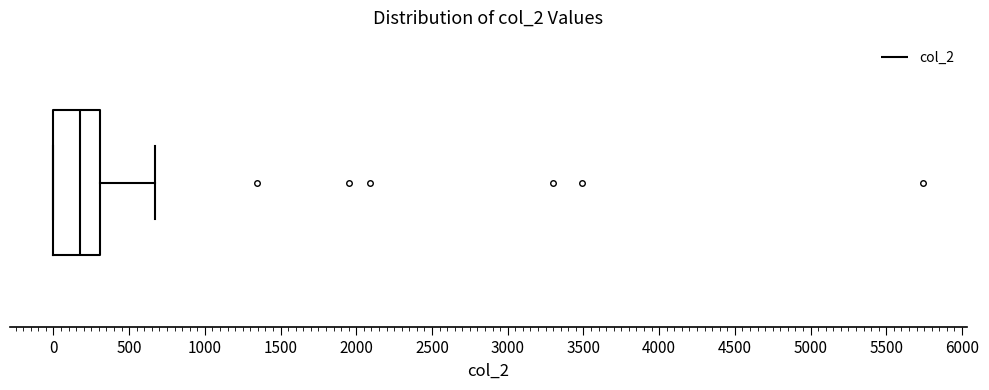

Where is the right edge of the box on the x-axis? The values are not printed on the chart, so give them approximately, as read against the axis.

300